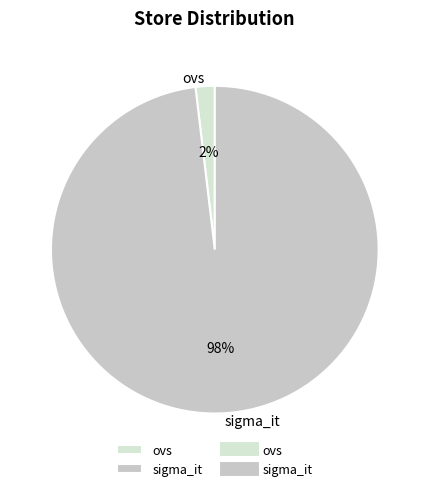

Count the number of slices in the pie.

2